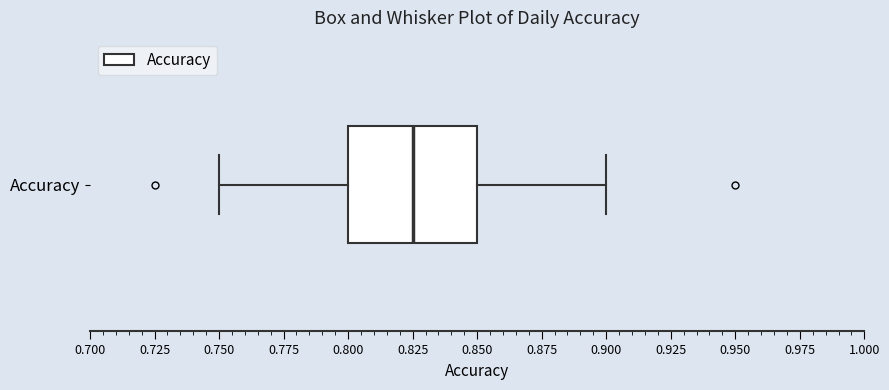

Read this box plot against the x-axis: the position of the median line, the range covered by the box, and the ends of both whiskers. The values are not printed on the chart, so give them approximately, as read against the axis.

median 0.825, box 0.800 to 0.850, whiskers 0.750 to 0.900